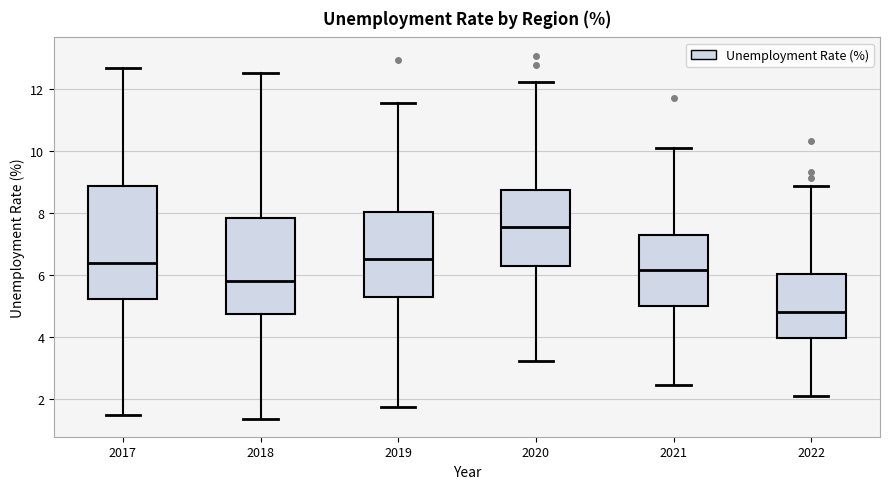

Which box has the highest median line?

2020